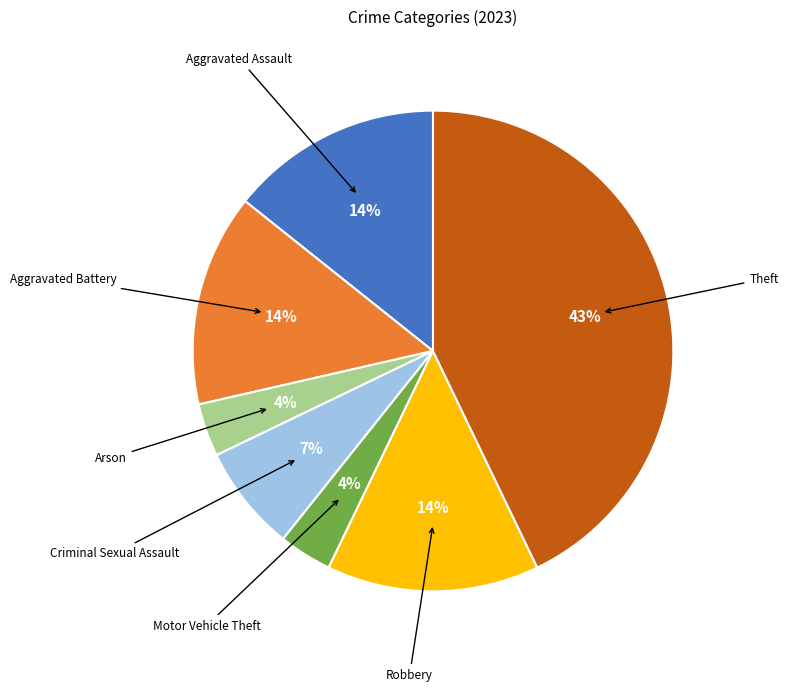

Count the number of slices in the pie.

7